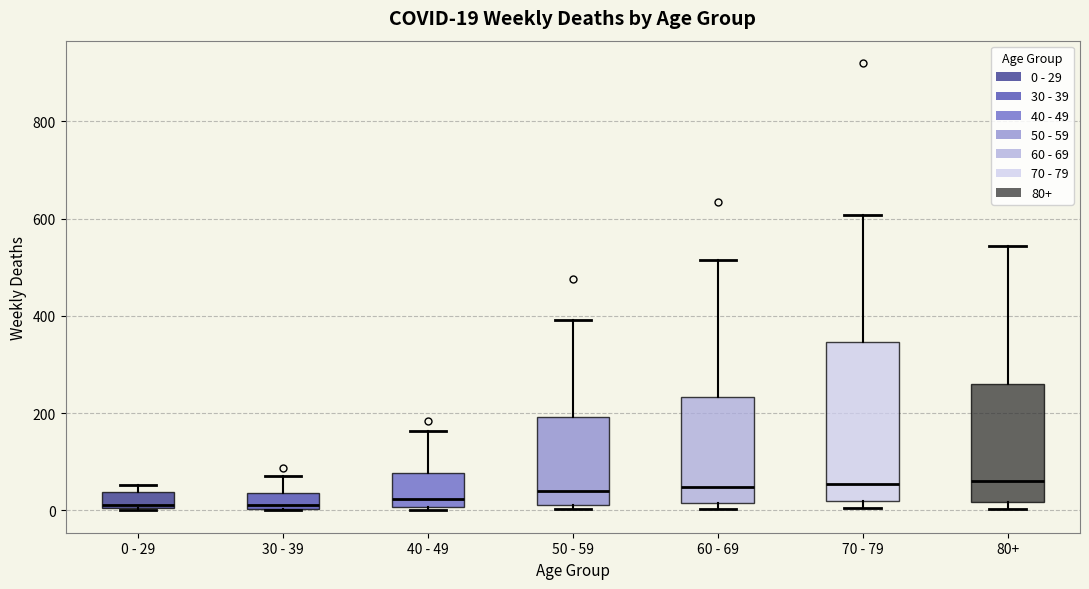

Comparing the boxes themselves (not the whiskers), which one is the tallest?

70 - 79